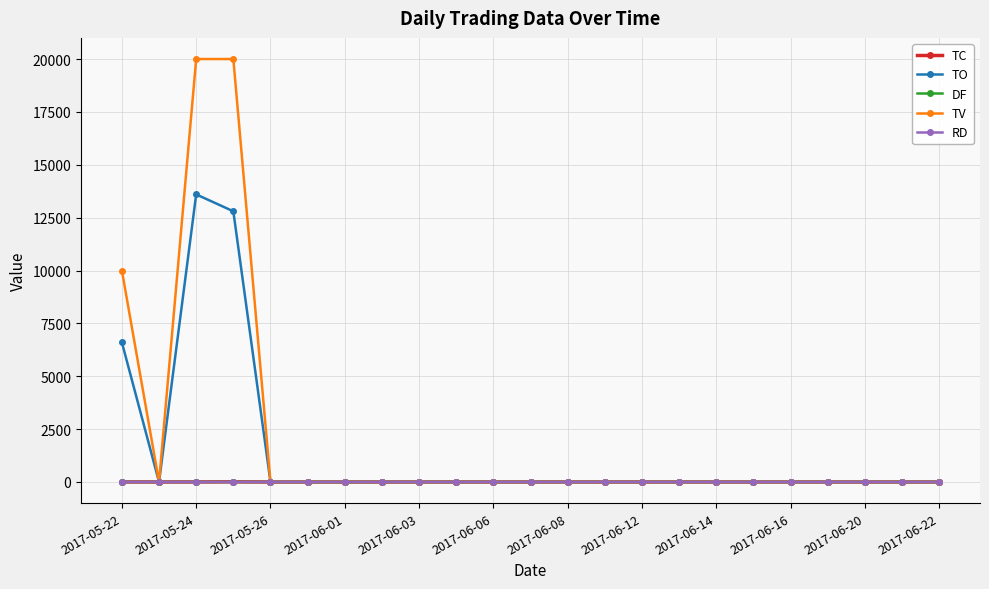

What is the greatest value displayed?

20000.0